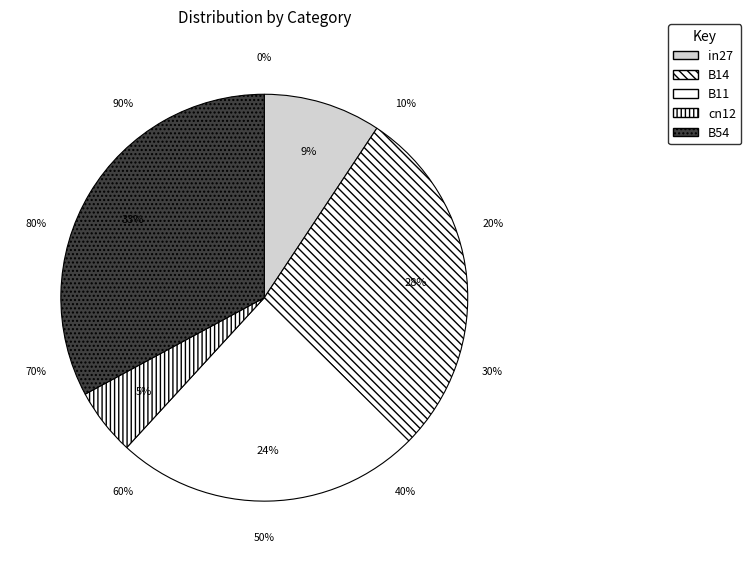

How many segments does this pie chart have?

5